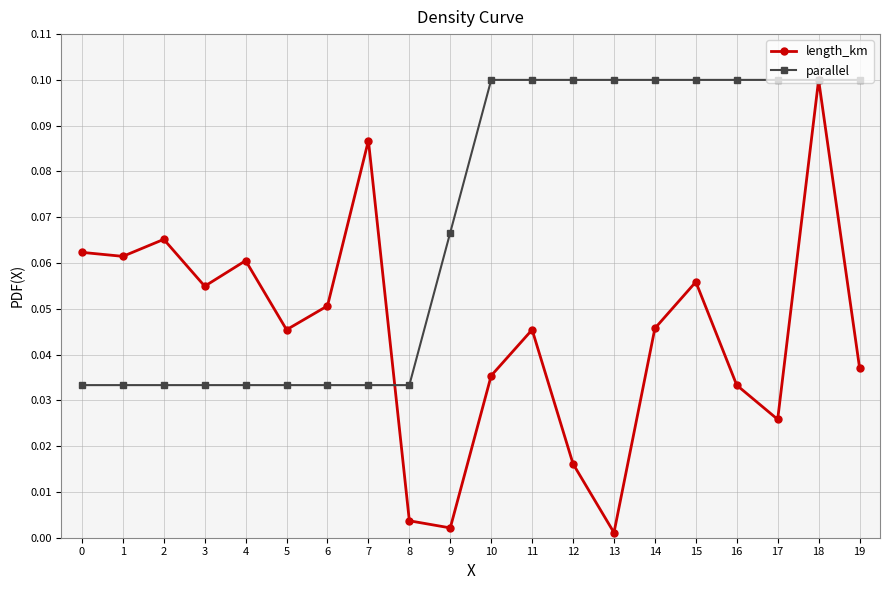

Between which two adjacent categories do length_km and parallel first intersect?

7 and 8